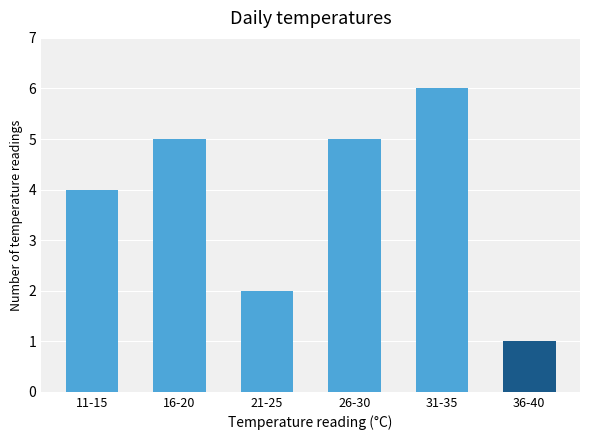

Reading left to right, transcribe all the data shown in this chart.

11-15=4	16-20=5	21-25=2	26-30=5	31-35=6	36-40=1